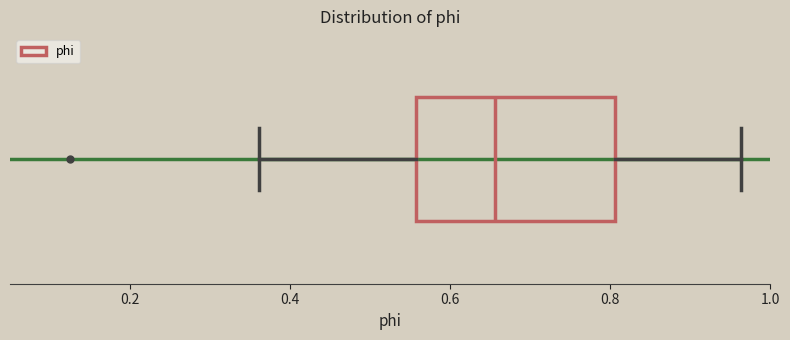

Read this box plot against the x-axis: the position of the median line, the range covered by the box, and the ends of both whiskers. The values are not printed on the chart, so give them approximately, as read against the axis.

median 0.66, box 0.56 to 0.80, whiskers 0.36 to 0.96